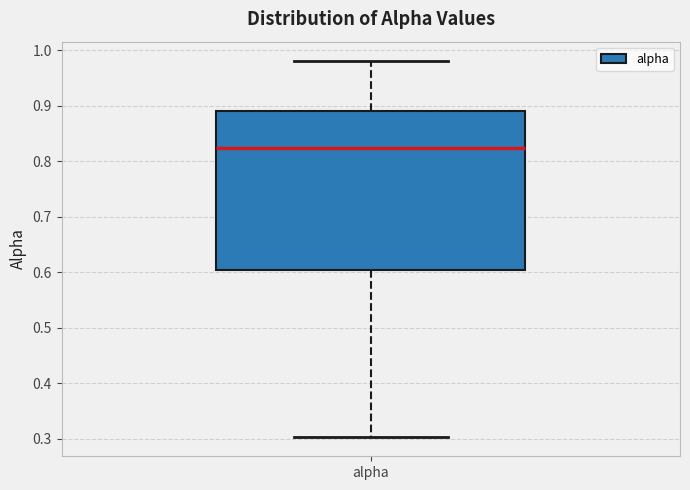

Transcribe this box plot: give where the median line is, the range the box spans, and where the two whiskers end, as read against the y-axis. The values are not printed on the chart, so give them approximately, as read against the axis.

median 0.82, box 0.60 to 0.89, whiskers 0.30 to 0.98